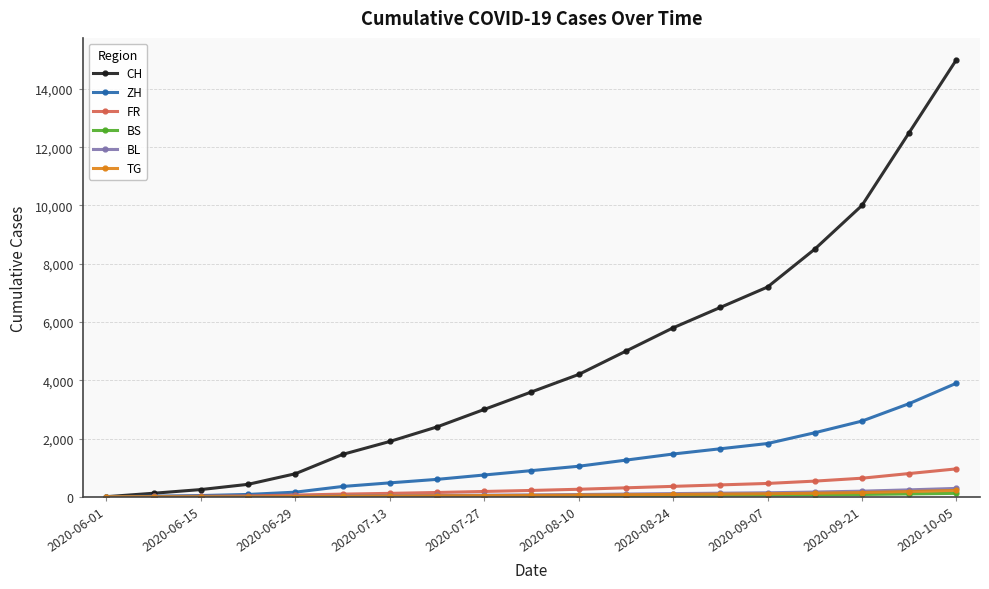

Which series has the widest spread of values?

CH